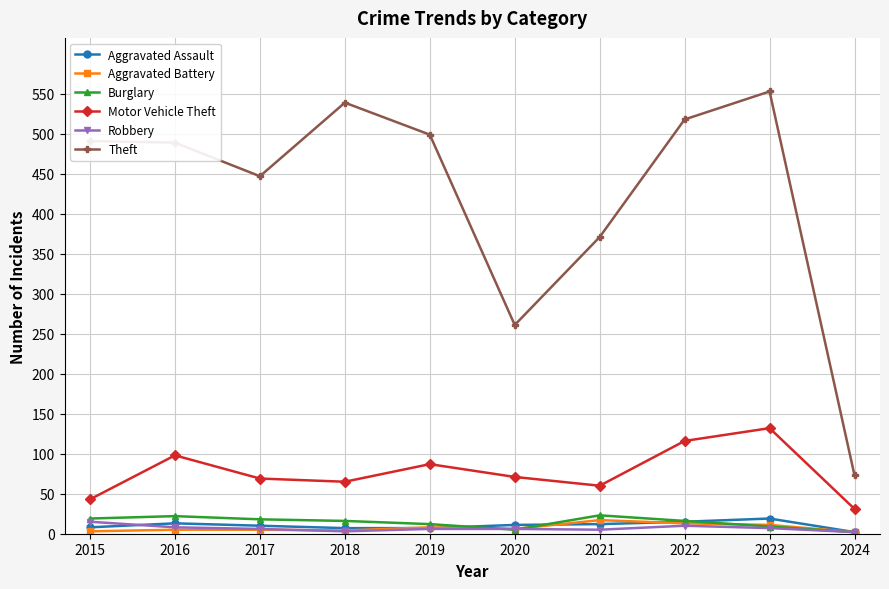

What is the smallest value displayed?

2